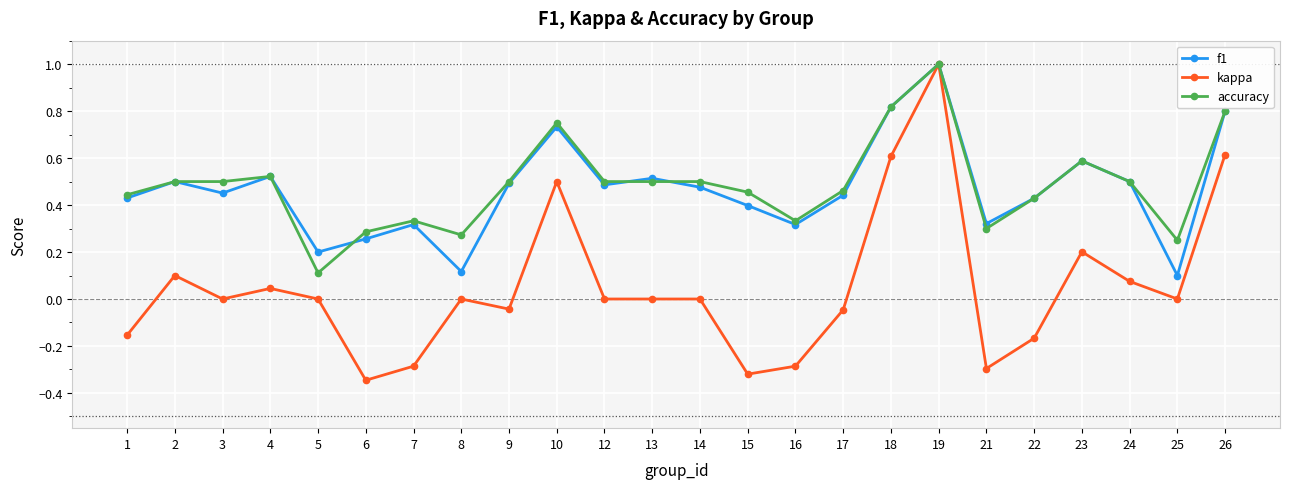

Between 2 and 22, which series saw the biggest shift?

kappa